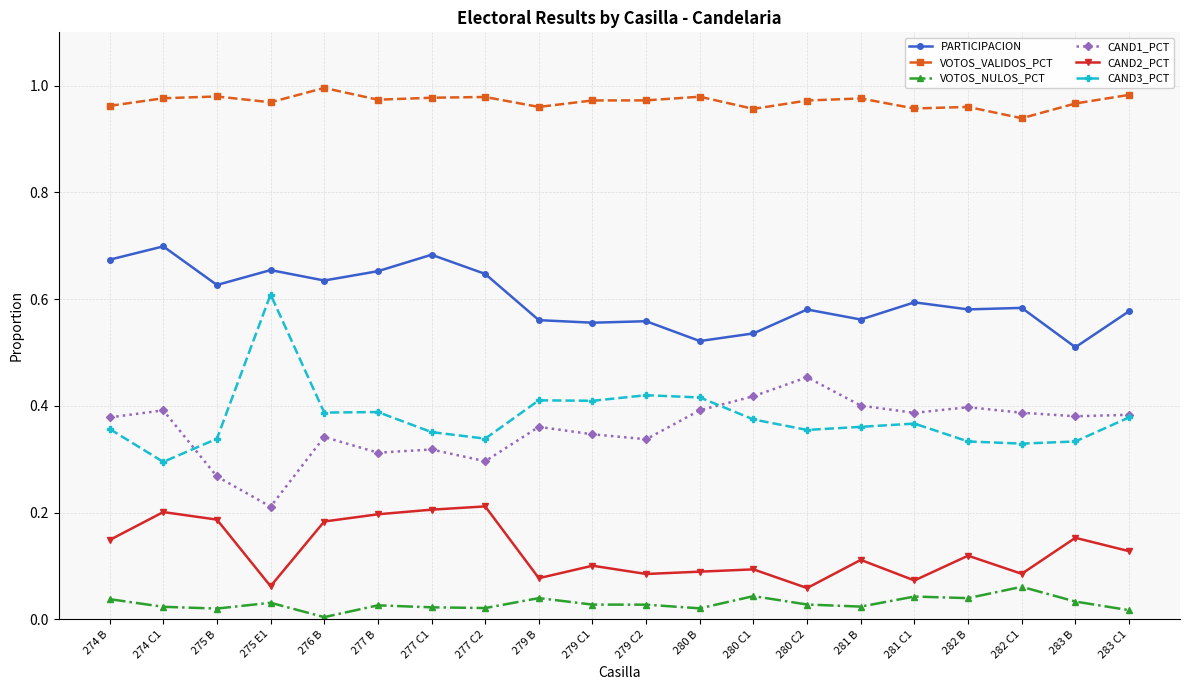

At which category does CAND3_PCT reach its first local valley?

274 C1